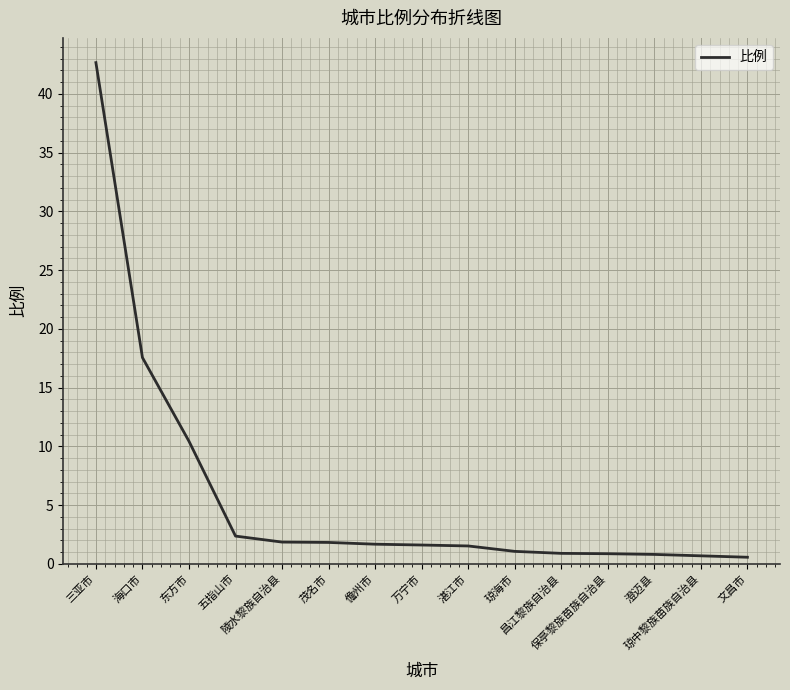

What is the difference between the maximum and minimum values?

42.1